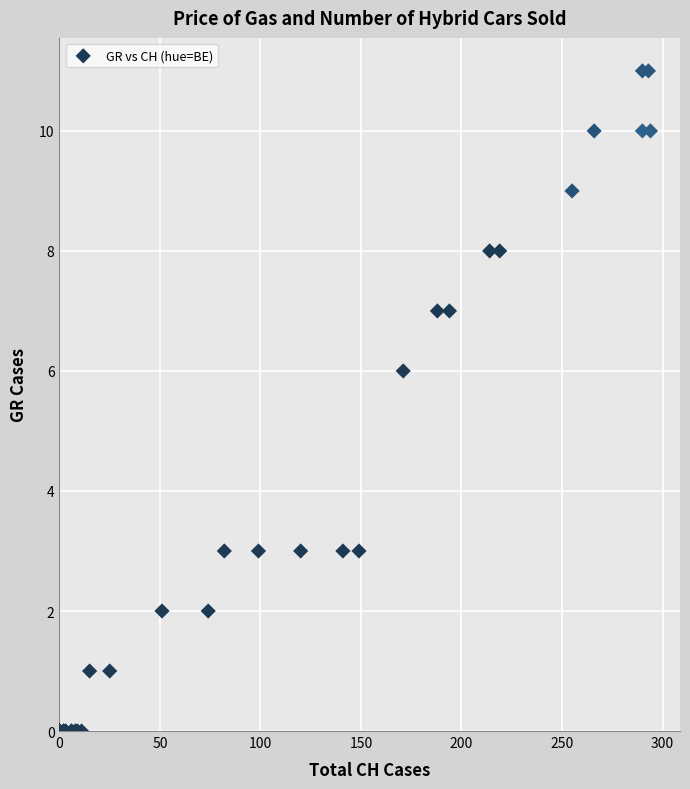

What Y value in the scatter plot is closest to 5?

6